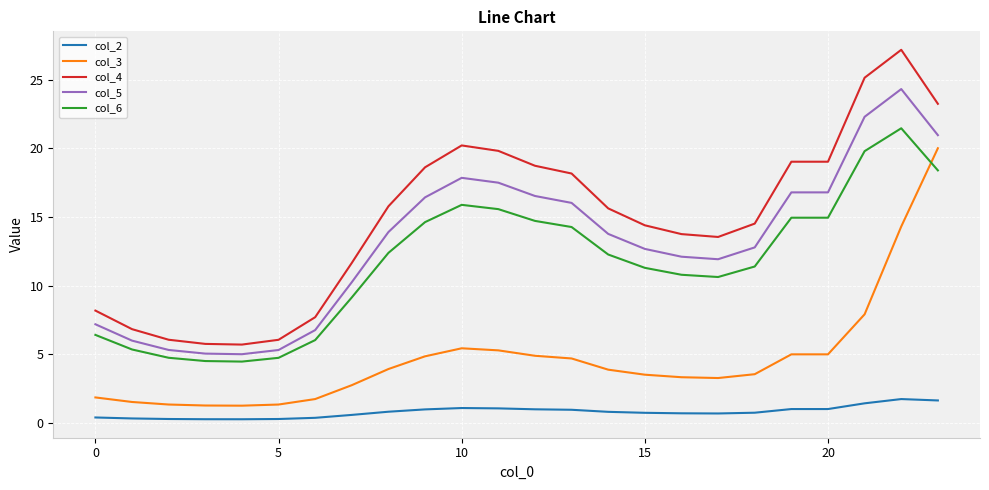

What is the maximum value for col_2?

1.8